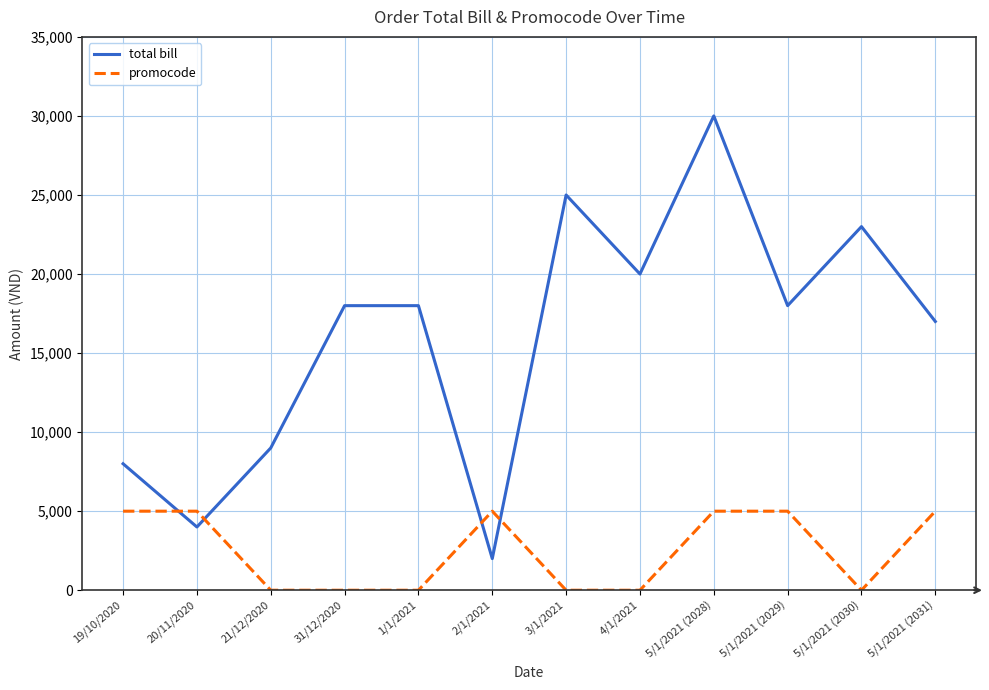

After their last crossing, which series has the higher values: promocode or total bill?

total bill